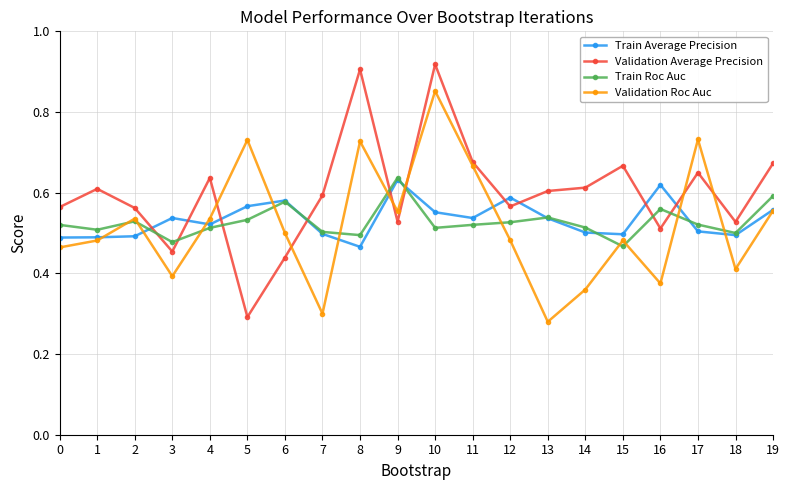

True or false: Validation Average Precision has more than 0 points higher than both neighbors.

True